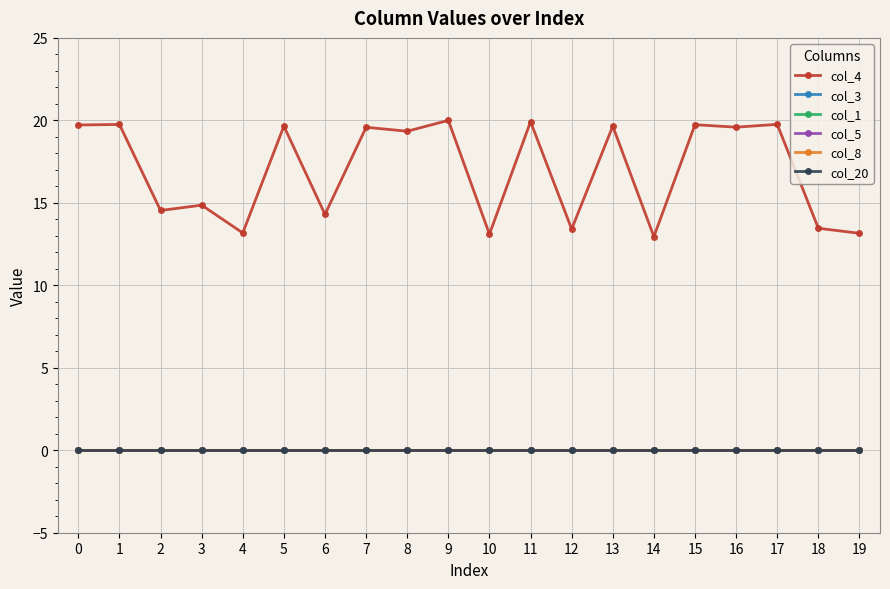

Reading left to right, extract all data points from this chart.

col_4: 19.7	19.8	14.5	14.9	13.2	19.6	14.3	19.6	19.3	20.0	13.1	19.9	13.4	19.6	13.0	19.7	19.6	19.8	13.5	13.2
col_3: 0.0	0.0	0.0	0.0	0.0	0.0	0.0	0.0	0.0	0.0	0.0	0.0	0.0	0.0	0.0	0.0	0.0	0.0	0.0	0.0
col_1: 0.0	0.0	0.0	0.0	0.0	0.0	0.0	0.0	0.0	0.0	0.0	0.0	0.0	0.0	0.0	0.0	0.0	0.0	0.0	0.0
col_5: 0.0	0.0	0.0	0.0	0.0	0.0	0.0	0.0	0.0	0.0	0.0	0.0	0.0	0.0	0.0	0.0	0.0	0.0	0.0	0.0
col_8: 0.0	0.0	0.0	0.0	0.0	0.0	0.0	0.0	0.0	0.0	0.0	0.0	0.0	0.0	0.0	0.0	0.0	0.0	0.0	0.0
col_20: 0.0	0.0	0.0	0.0	0.0	0.0	0.0	0.0	0.0	0.0	0.0	0.0	0.0	0.0	0.0	0.0	0.0	0.0	0.0	0.0